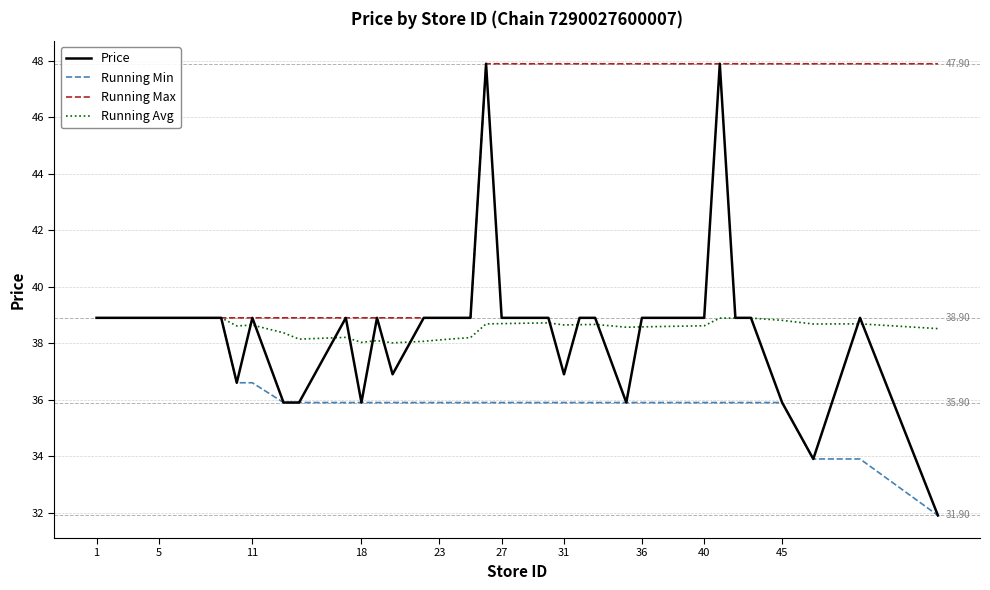

Which series has the largest total across all categories?

Running Max